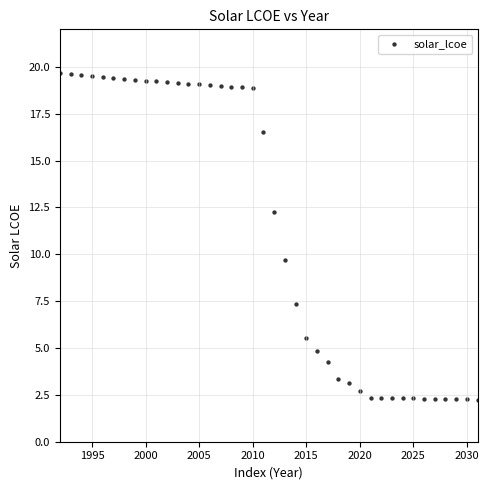

What is the range of X values (max minus min)?

39.0